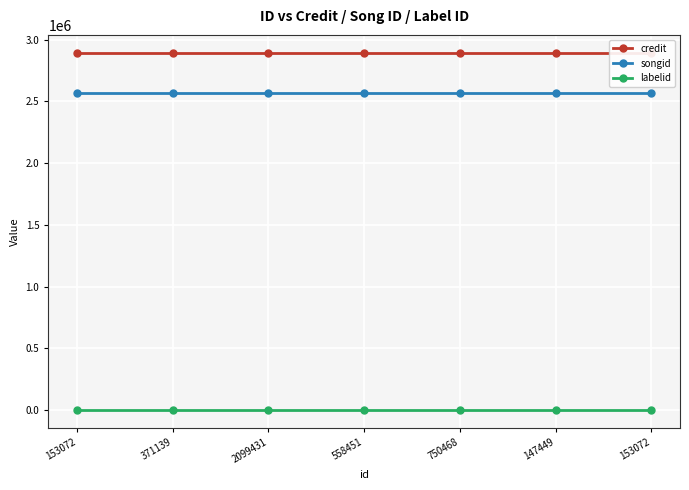

What is the lowest value of the credit series?

2894488